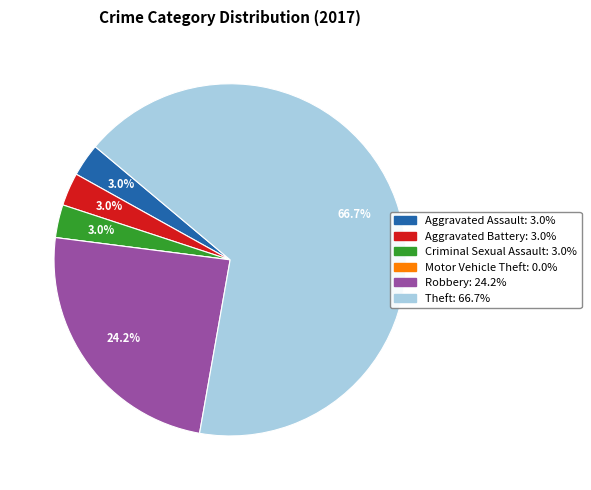

How much of the chart is everything except Robbery?

75.8%